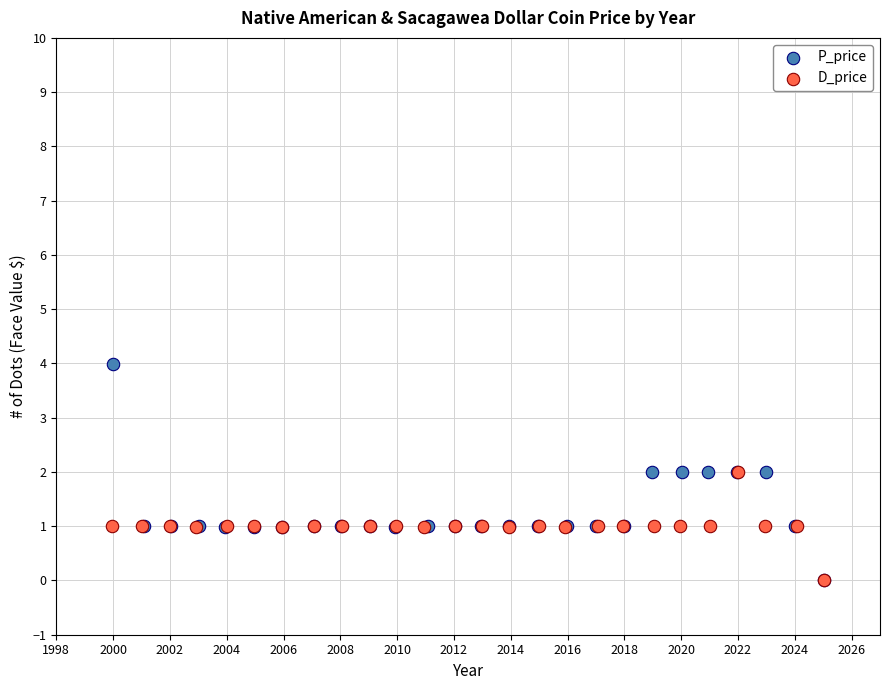

Which series has the widest spread of Y values?

P_price